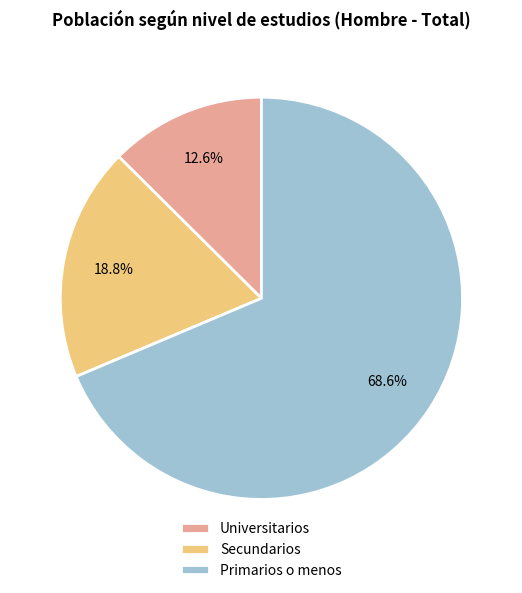

How many slices are in this pie chart?

3